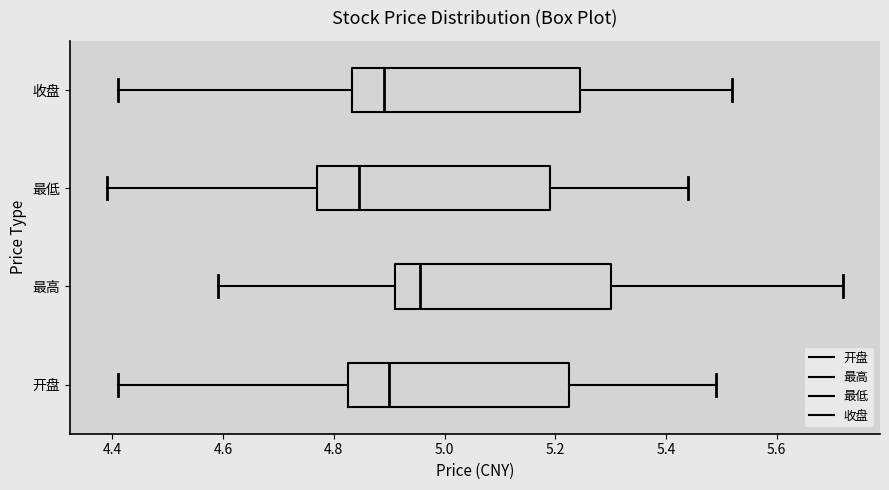

Reading bottom to top, read every box against the x-axis: the position of its median line, the range the box covers, and the ends of its whiskers. The values are not printed on the chart, so give them approximately, as read against the axis.

开盘: median 4.90, box 4.82 to 5.22, whiskers 4.42 to 5.50
最高: median 4.96, box 4.92 to 5.30, whiskers 4.60 to 5.72
最低: median 4.84, box 4.78 to 5.20, whiskers 4.40 to 5.44
收盘: median 4.90, box 4.84 to 5.24, whiskers 4.42 to 5.52